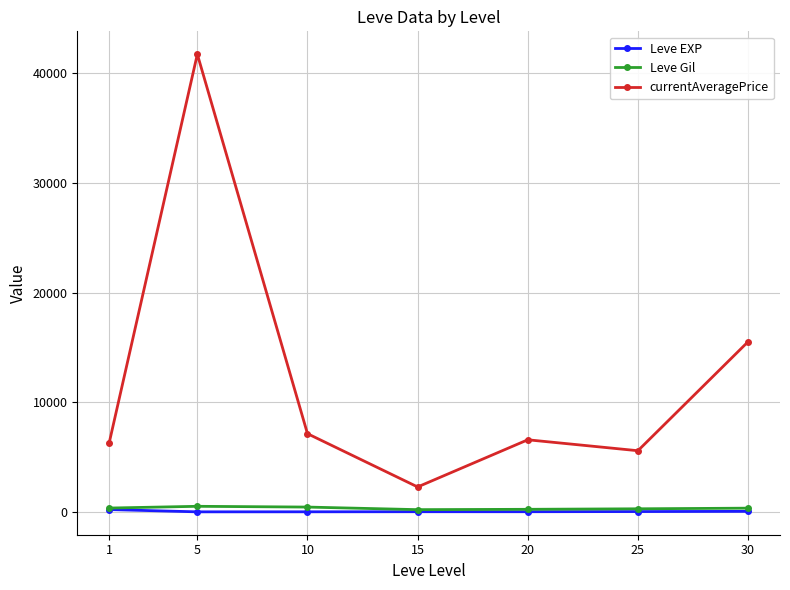

Which series changed the most between 10 and 30?

currentAveragePrice